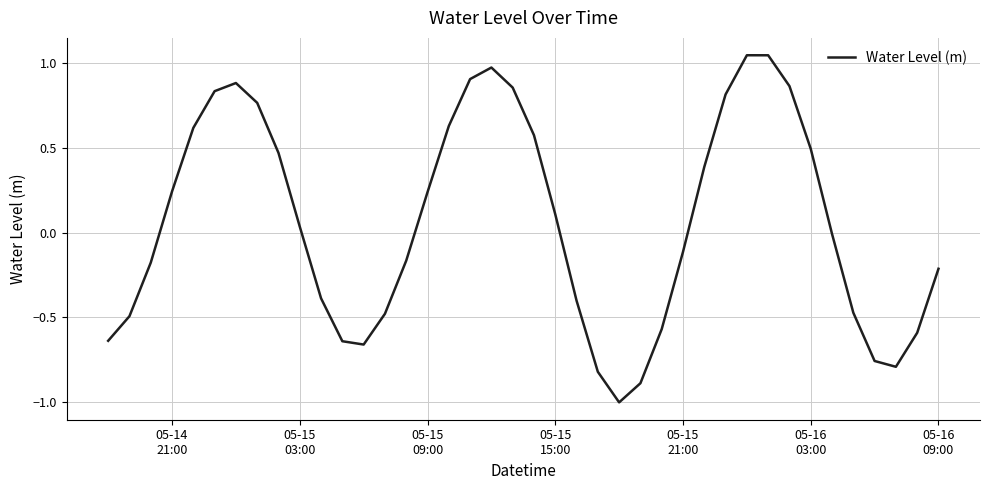

What is the minimum value shown in the chart?

-1.0